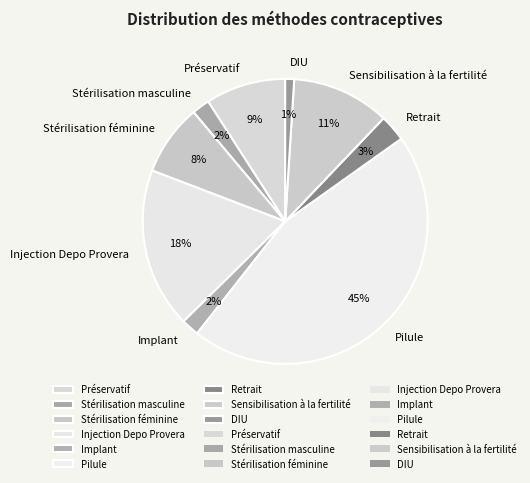

Is there any slice that represents more than half of the pie?

No